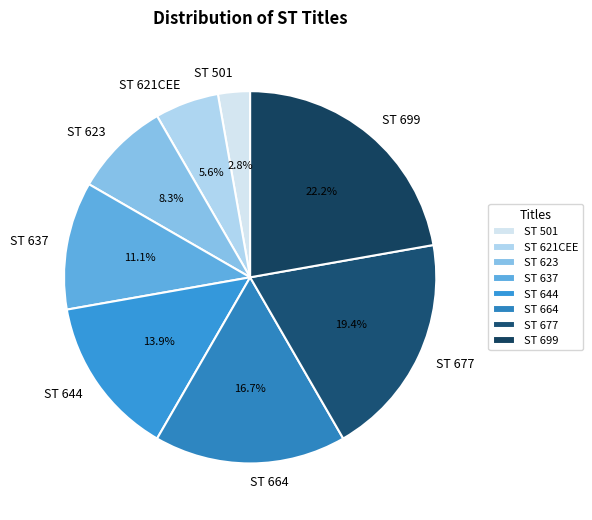

The ST 699 slice represents 15% of the pie. True or false?

False